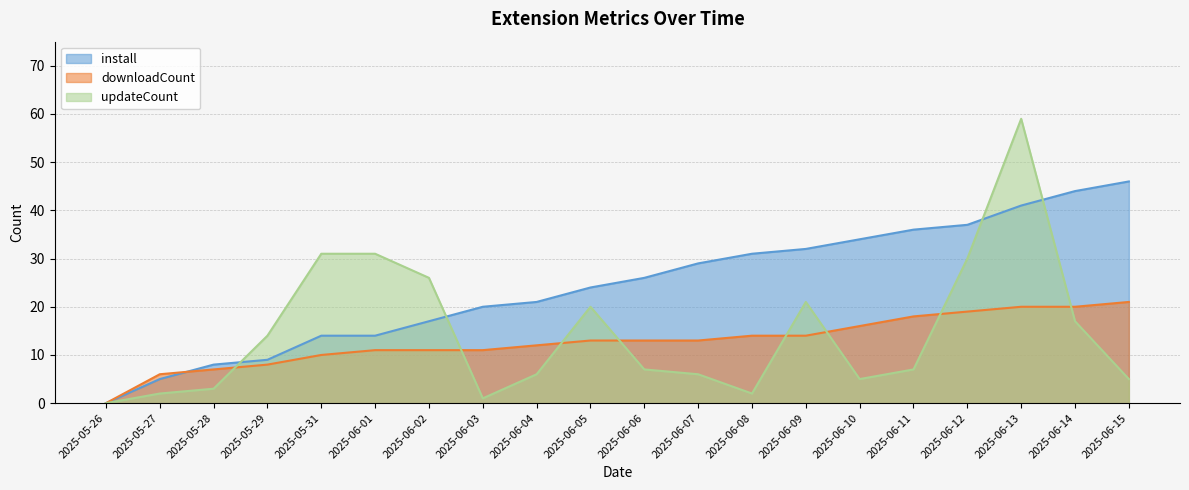

Reading left to right, extract all data points from this chart.

install: 2025-05-26=0	2025-05-27=5	2025-05-28=8	2025-05-29=9	2025-05-31=14	2025-06-01=14	2025-06-02=17	2025-06-03=20	2025-06-04=21	2025-06-05=24	2025-06-06=26	2025-06-07=29	2025-06-08=31	2025-06-09=32	2025-06-10=34	2025-06-11=36	2025-06-12=37	2025-06-13=41	2025-06-14=44	2025-06-15=46
downloadCount: 2025-05-26=0	2025-05-27=6	2025-05-28=7	2025-05-29=8	2025-05-31=10	2025-06-01=11	2025-06-02=11	2025-06-03=11	2025-06-04=12	2025-06-05=13	2025-06-06=13	2025-06-07=13	2025-06-08=14	2025-06-09=14	2025-06-10=16	2025-06-11=18	2025-06-12=19	2025-06-13=20	2025-06-14=20	2025-06-15=21
updateCount: 2025-05-26=0	2025-05-27=2	2025-05-28=3	2025-05-29=14	2025-05-31=31	2025-06-01=31	2025-06-02=26	2025-06-03=1	2025-06-04=6	2025-06-05=20	2025-06-06=7	2025-06-07=6	2025-06-08=2	2025-06-09=21	2025-06-10=5	2025-06-11=7	2025-06-12=30	2025-06-13=59	2025-06-14=17	2025-06-15=5